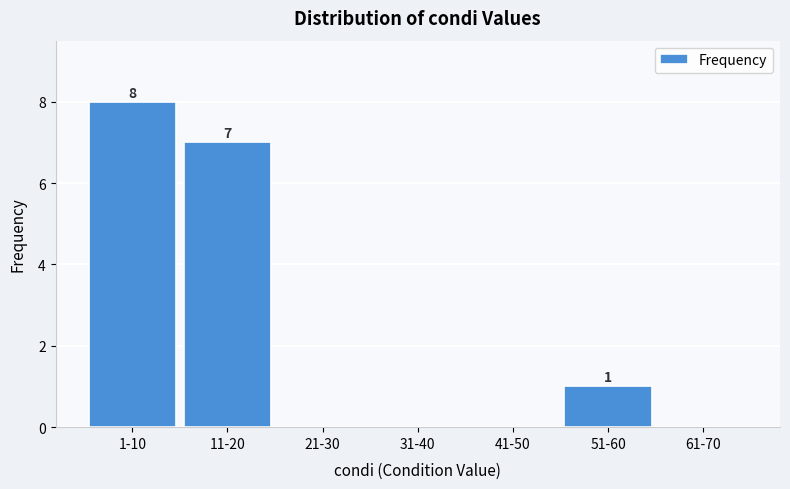

Reading right to left, extract all data points from this chart.

61-70=0	51-60=1	41-50=0	31-40=0	21-30=0	11-20=7	1-10=8